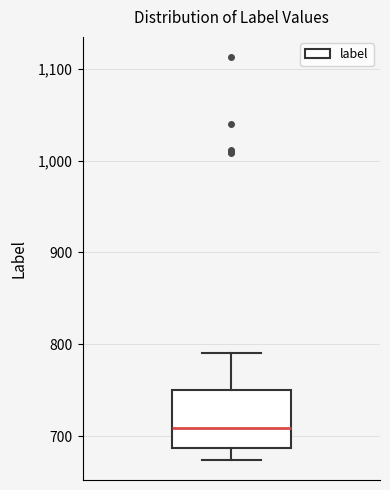

Read this box plot against the y-axis: the position of the median line, the range covered by the box, and the ends of both whiskers. The values are not printed on the chart, so give them approximately, as read against the axis.

median 710, box 690 to 750, whiskers 670 to 790